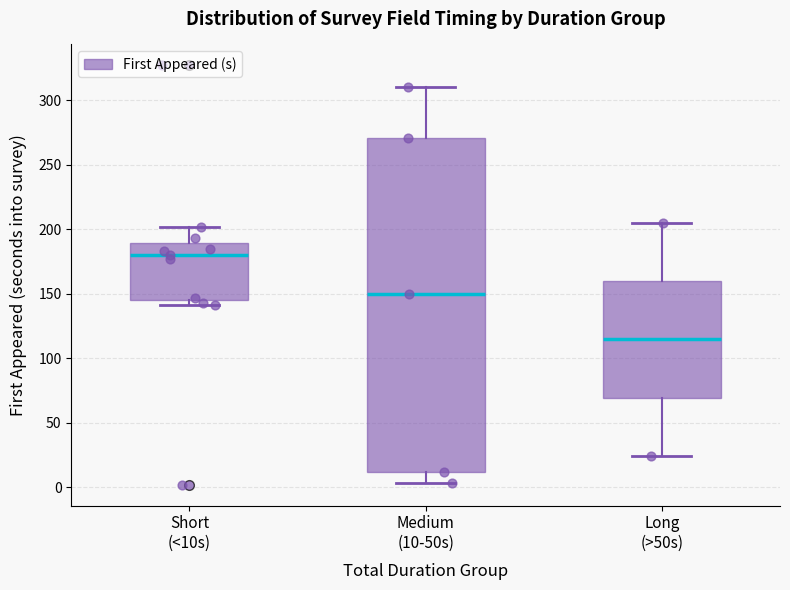

Which box's median line is the highest?

Short (<10s)